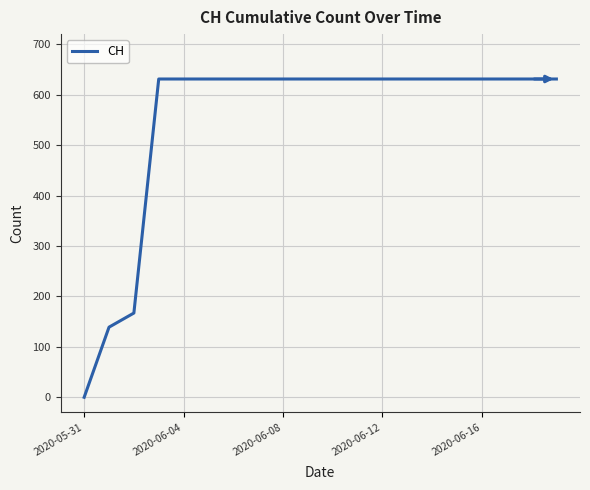

Is this an area chart (filled region under the line)?

No